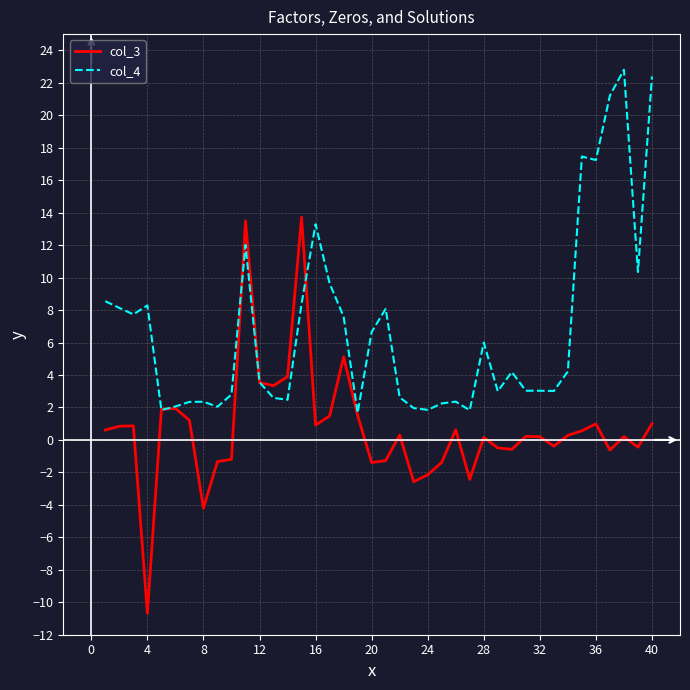

List the series in order of their overall mean, highest first.

col_4, col_3